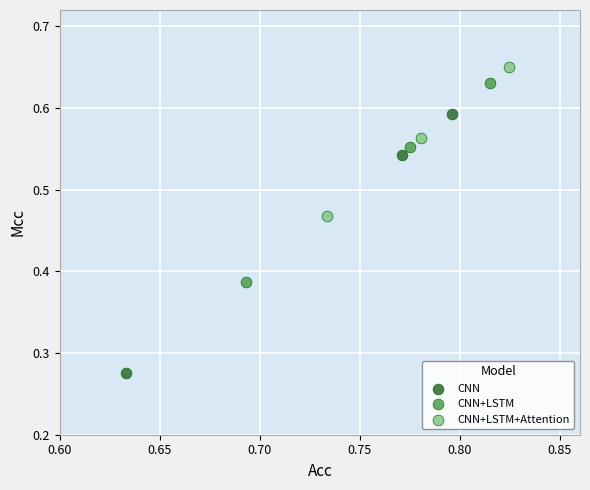

Which series has the widest spread of Y values?

CNN